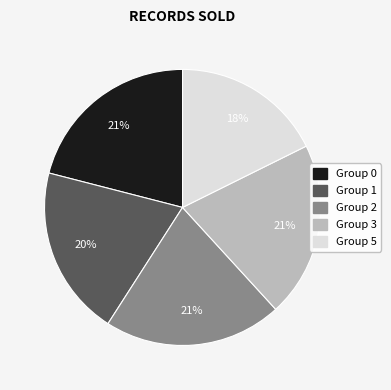

To the nearest percent, what is the difference between the Group 1 and Group 0 slice percentages?

1%